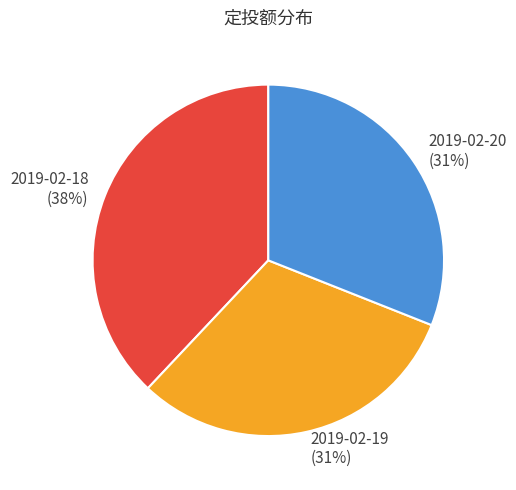

Count the number of slices in the pie.

3